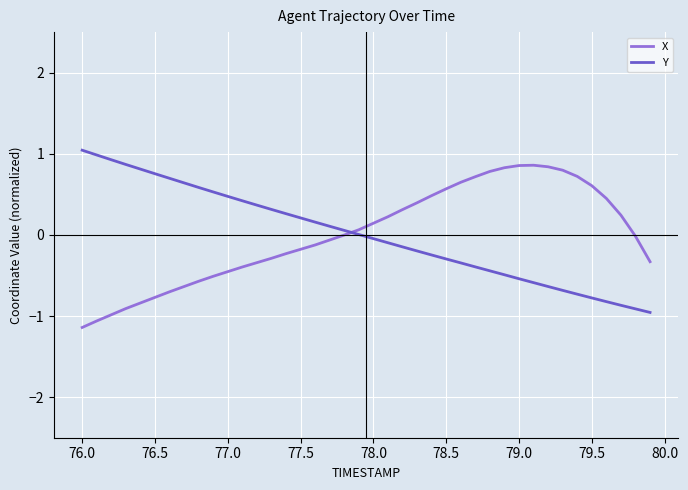

How many series are shown in this chart?

2